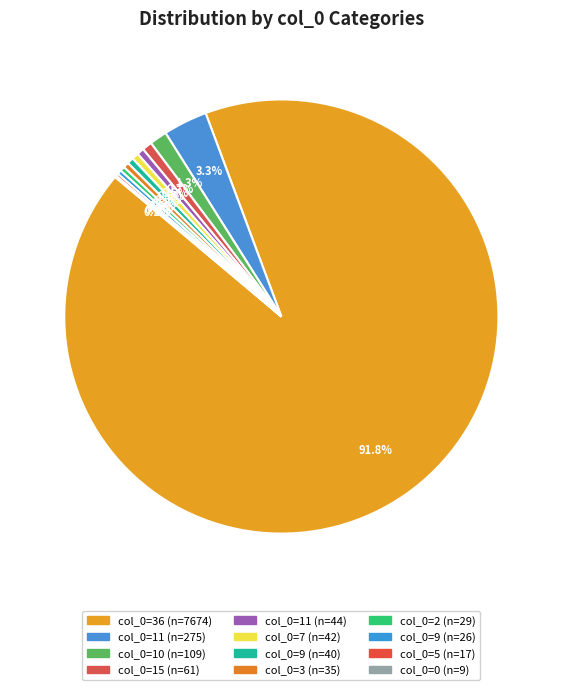

What is the majority slice?

36